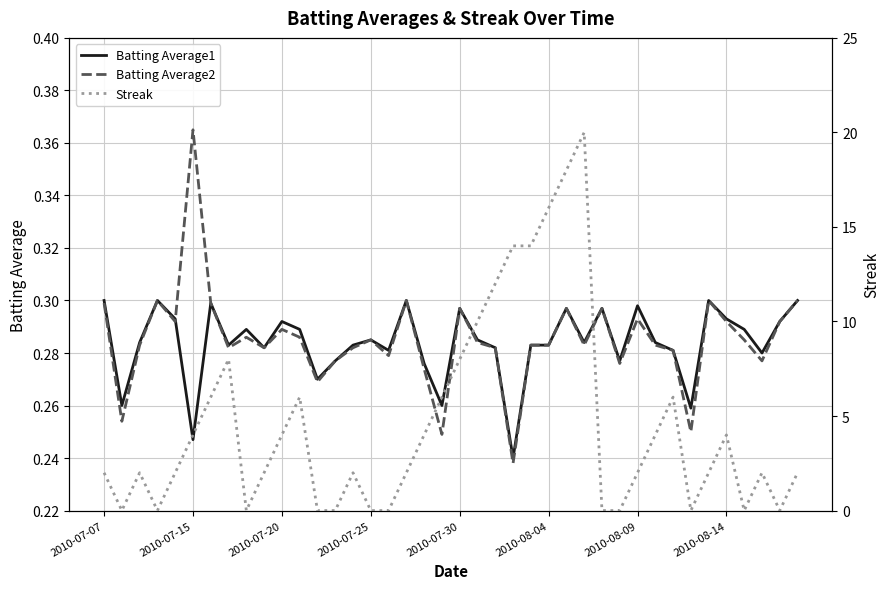

Which category has the highest value in the Batting Average2 series?

2010-07-15